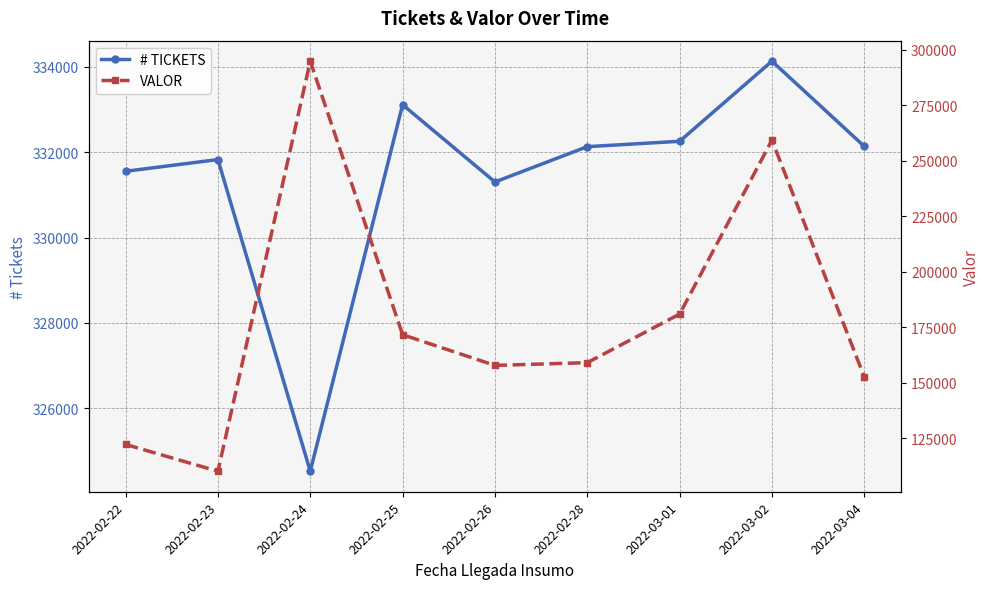

True or false: # TICKETS and VALOR cross at least once.

False